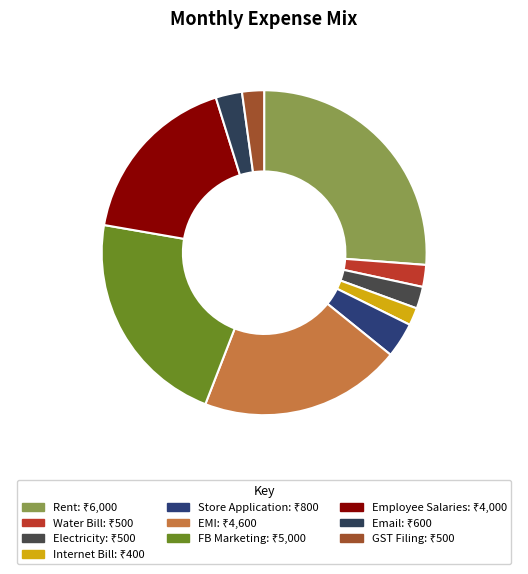

How many segments does this pie chart have?

10